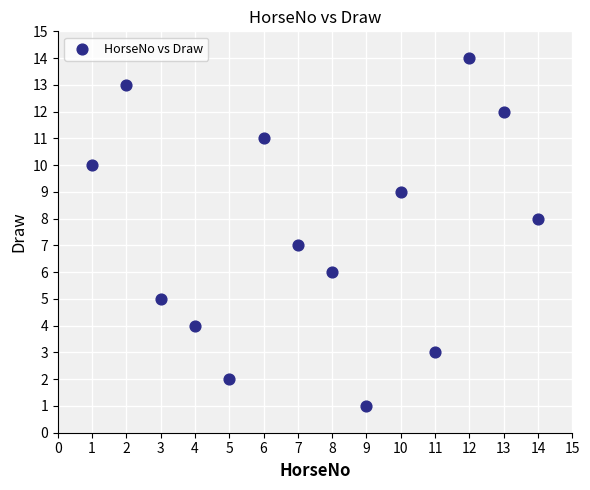

What is the range of X values (max minus min)?

13